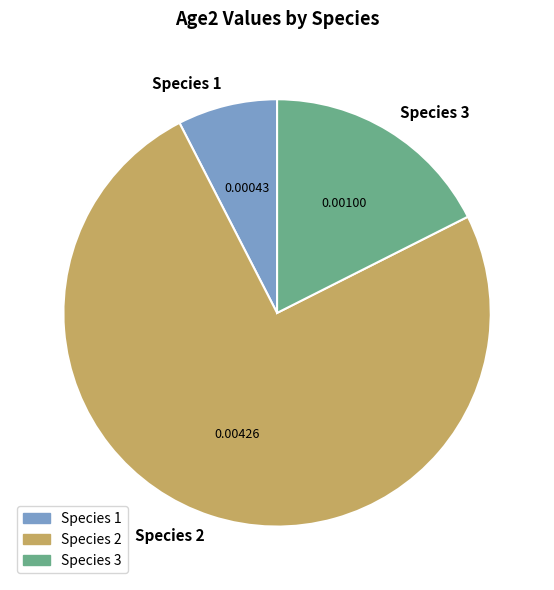

What is the smallest slice in the pie chart?

Species 1